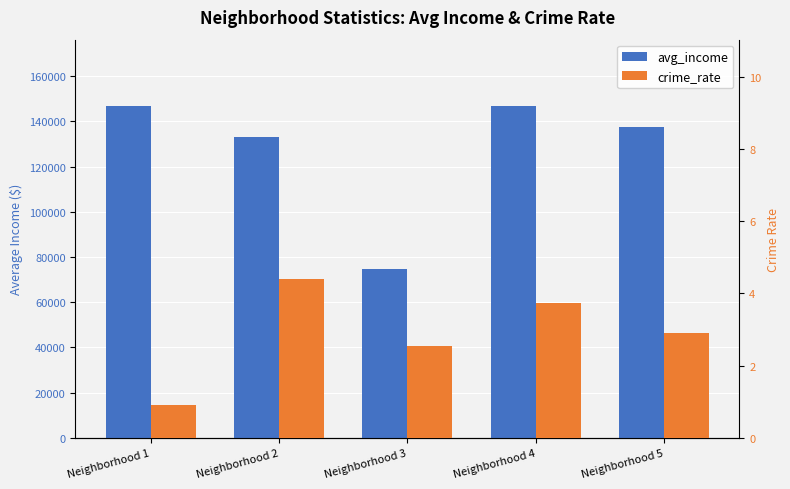

Reading left to right, transcribe all the data shown in this chart.

avg_income: 146646.0	133122.0	74519.0	146809.0	137487.0
crime_rate: 0.9	4.4	2.5	3.7	2.9